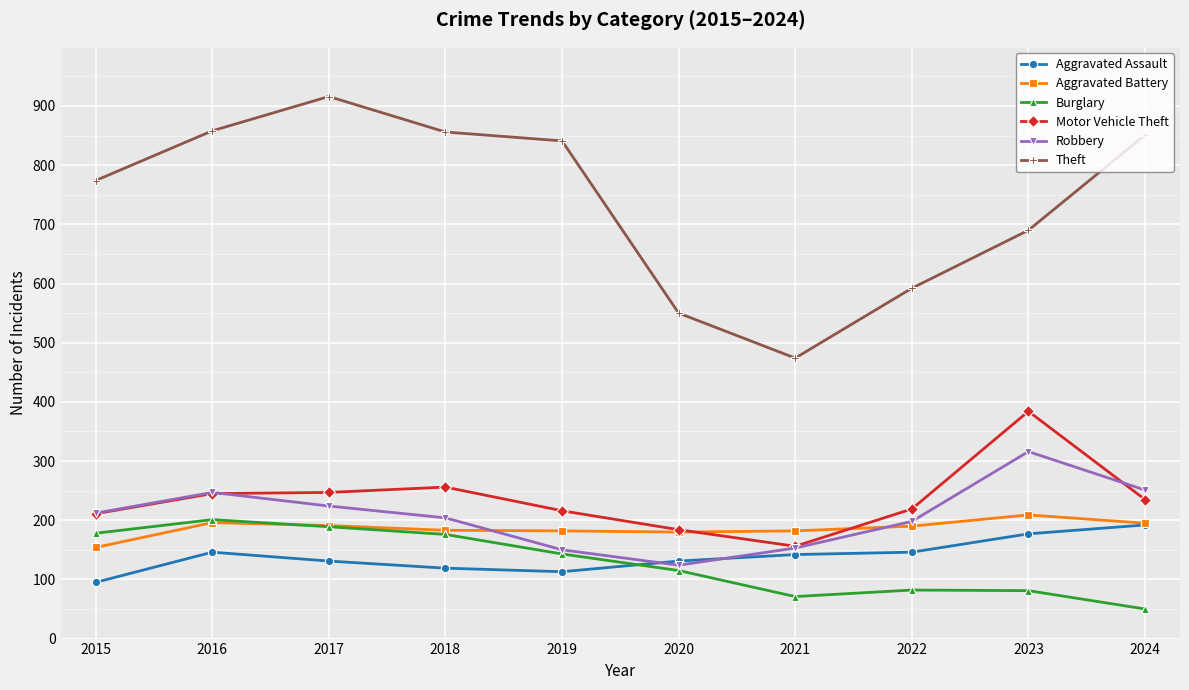

The value of Aggravated Battery at 2017 is 106. True or false?

False